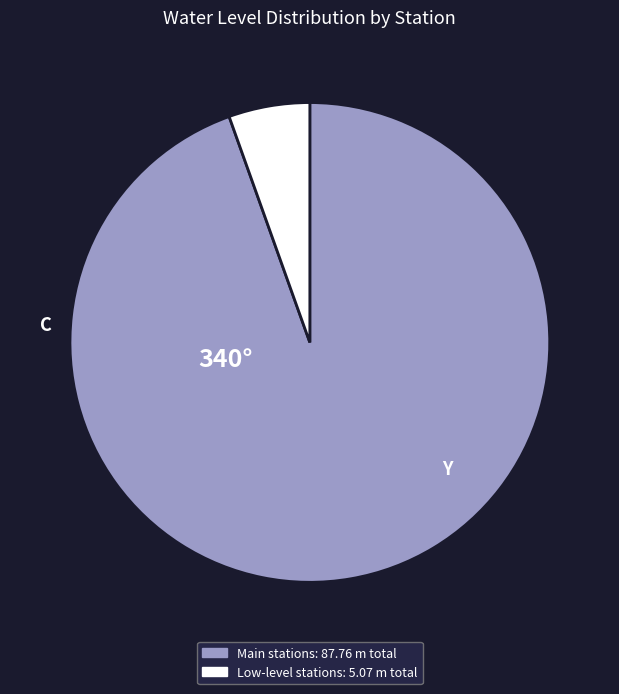

Count the number of slices in the pie.

2